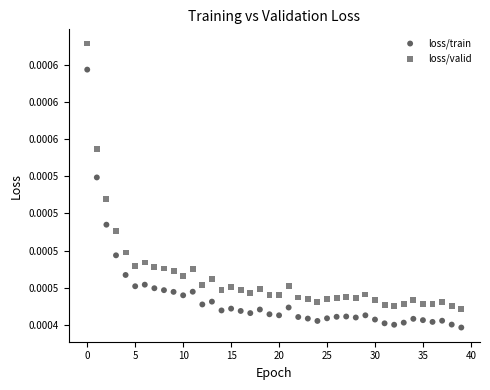

Which series has the widest spread of Y values?

loss/valid